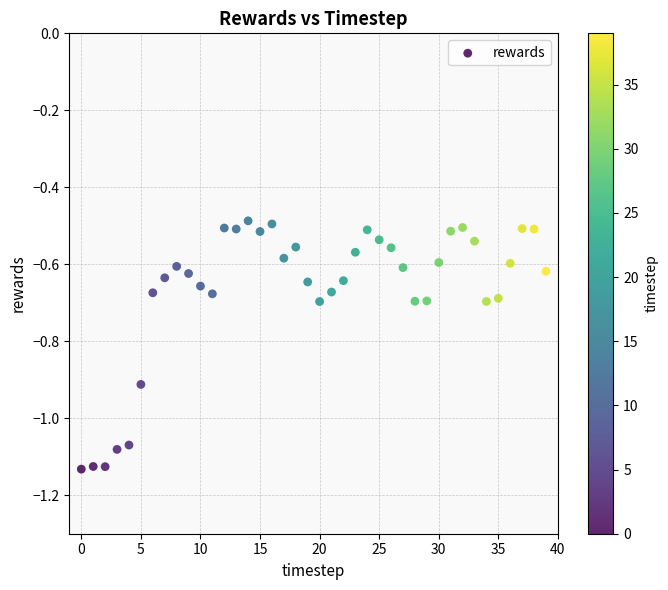

What is the range of Y values (max minus min)?

0.6